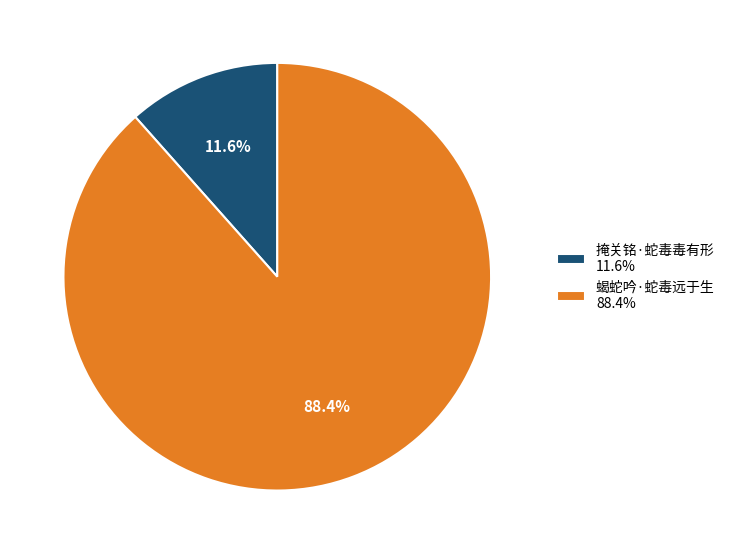

Which has a higher value, 掩关铭·蛇毒毒有形 11.6% or 蝎蛇吟·蛇毒远于生 88.4%?

蝎蛇吟·蛇毒远于生 88.4%